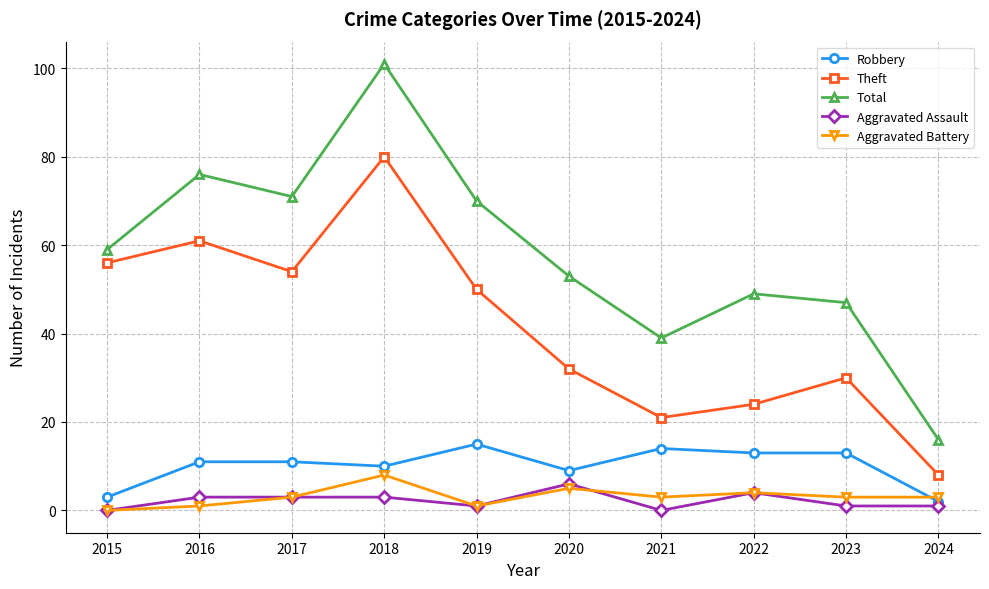

Reading left to right, transcribe all the data shown in this chart.

Robbery: 2015=3	2016=11	2017=11	2018=10	2019=15	2020=9	2021=14	2022=13	2023=13	2024=2
Theft: 2015=56	2016=61	2017=54	2018=80	2019=50	2020=32	2021=21	2022=24	2023=30	2024=8
Total: 2015=59	2016=76	2017=71	2018=101	2019=70	2020=53	2021=39	2022=49	2023=47	2024=16
Aggravated Assault: 2015=0	2016=3	2017=3	2018=3	2019=1	2020=6	2021=0	2022=4	2023=1	2024=1
Aggravated Battery: 2015=0	2016=1	2017=3	2018=8	2019=1	2020=5	2021=3	2022=4	2023=3	2024=3